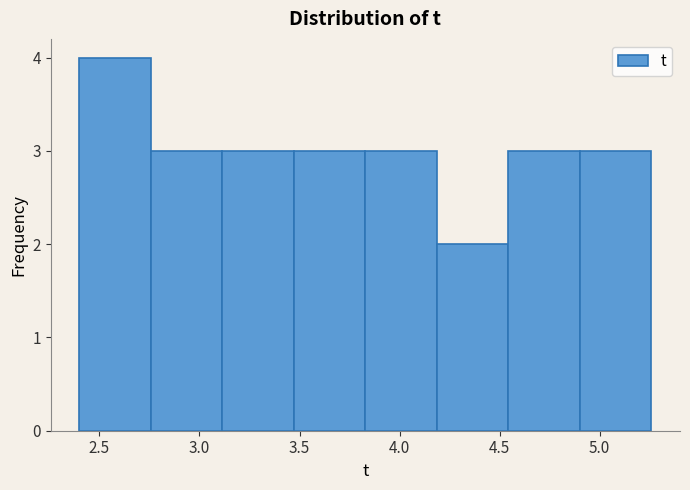

How tall is the bar that spans 3.85 to 4.20 on the x-axis? Neither the bar edges nor the heights are printed on the chart, so give them approximately, as read against the axes.

3